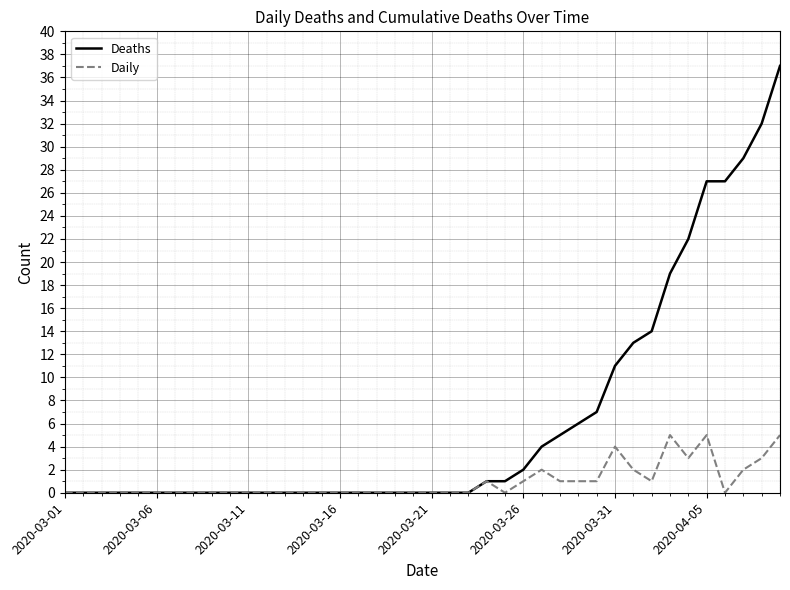

Which series has the widest spread of values?

Deaths